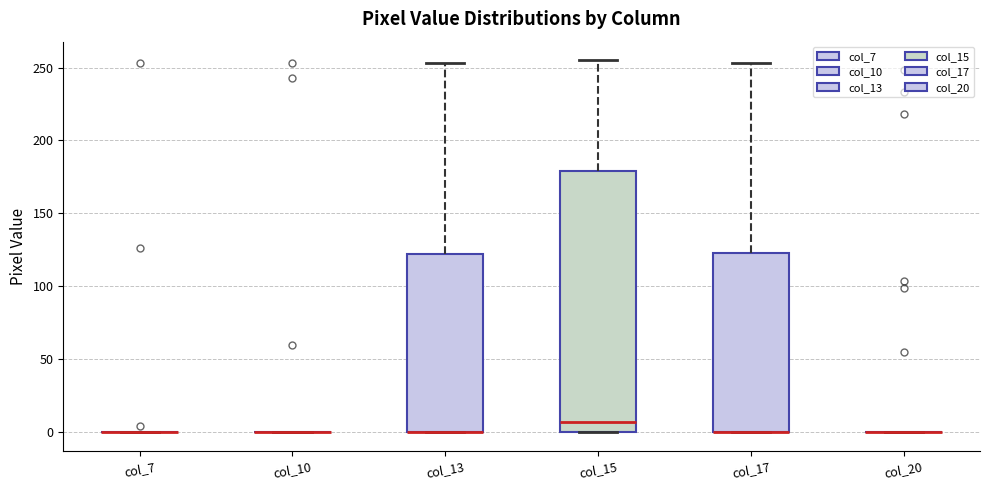

Which box is the tallest, from its lower edge to its upper edge?

col_15